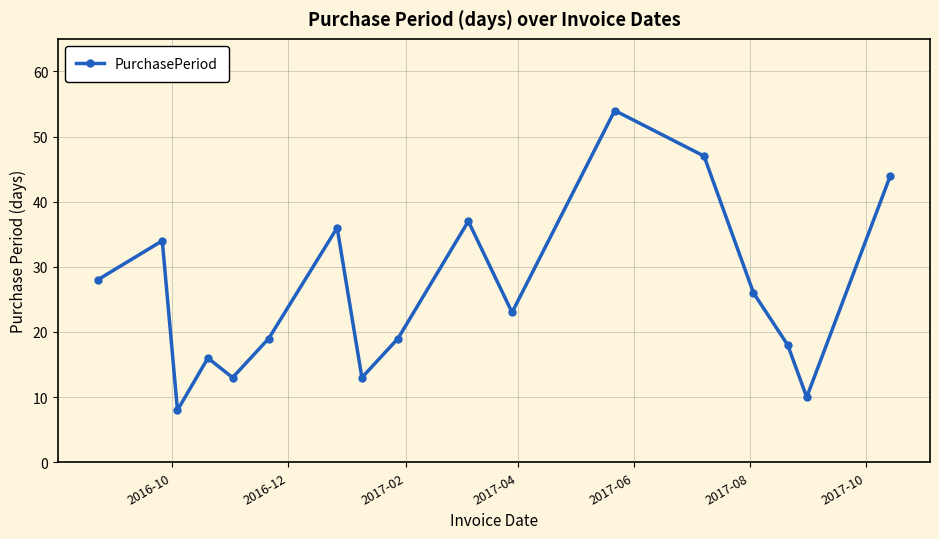

How many points are lower than both their immediate neighbors (excluding endpoints)?

5